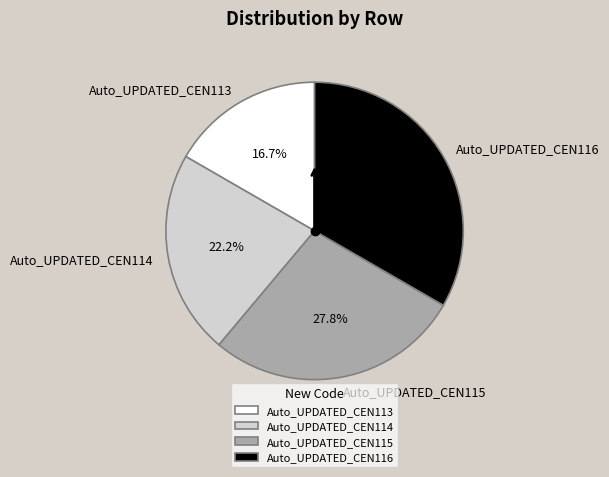

Is there any slice that represents more than half of the pie?

No